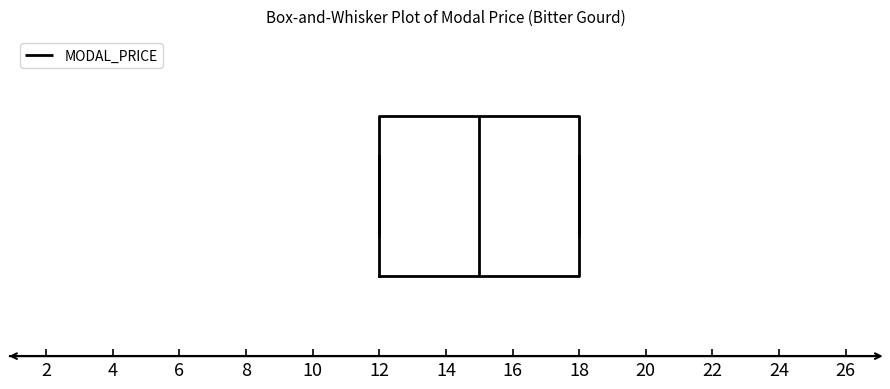

Where is the left edge of the box on the x-axis? The values are not printed on the chart, so give them approximately, as read against the axis.

12